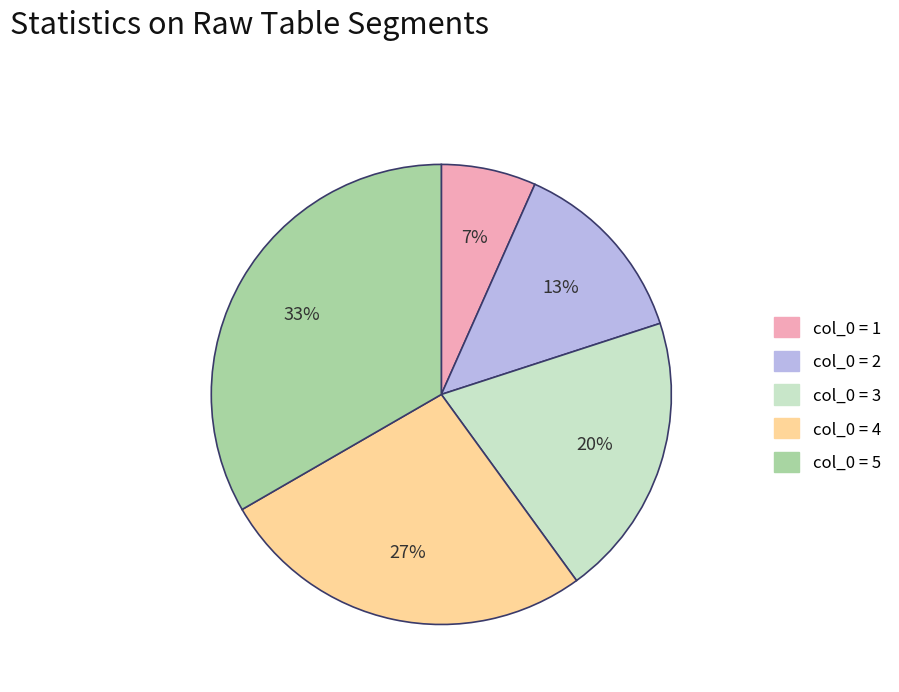

How many slices are in this pie chart?

5